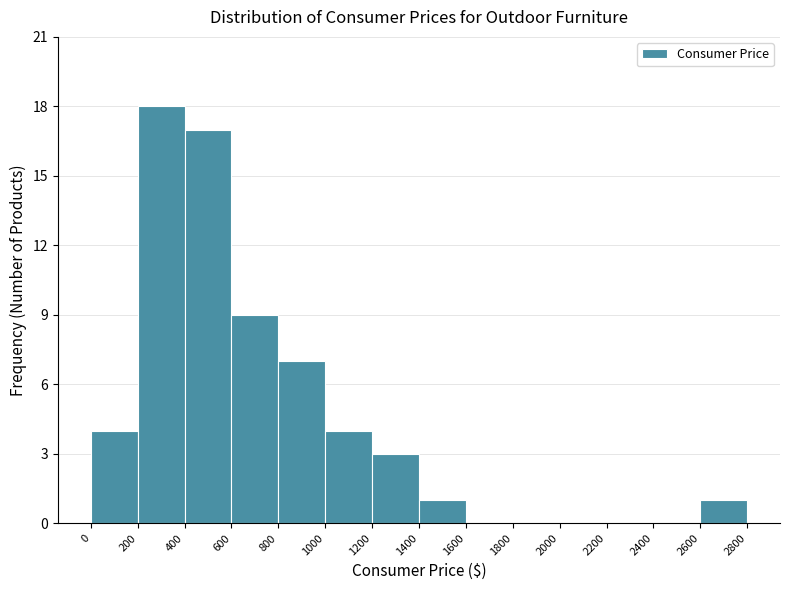

Reading left to right, transcribe this chart: for each bar, give the range it covers on the x-axis and its height. The values are not printed on the chart, so give them approximately, as read against the axis.

0 to 200: 4
200 to 400: 18
400 to 600: 17
600 to 800: 9
800 to 1000: 7
1000 to 1200: 4
1200 to 1400: 3
1400 to 1600: 1
1600 to 1800: 0
1800 to 2000: 0
2000 to 2200: 0
2200 to 2400: 0
2400 to 2600: 0
2600 to 2800: 1